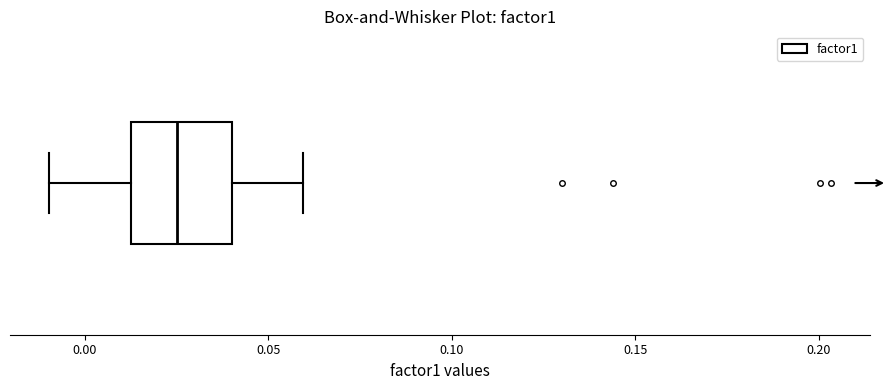

Where does the median line of the box sit on the x-axis? The values are not printed on the chart, so give them approximately, as read against the axis.

0.025